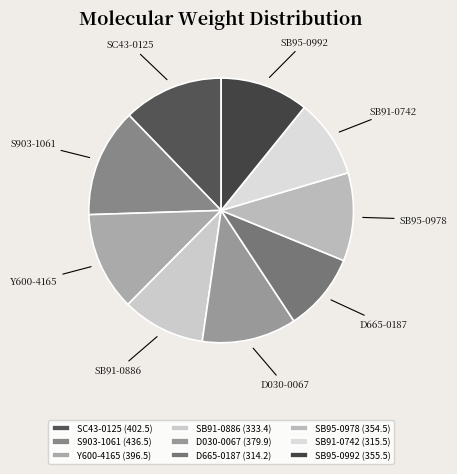

How many slices are in this pie chart?

9